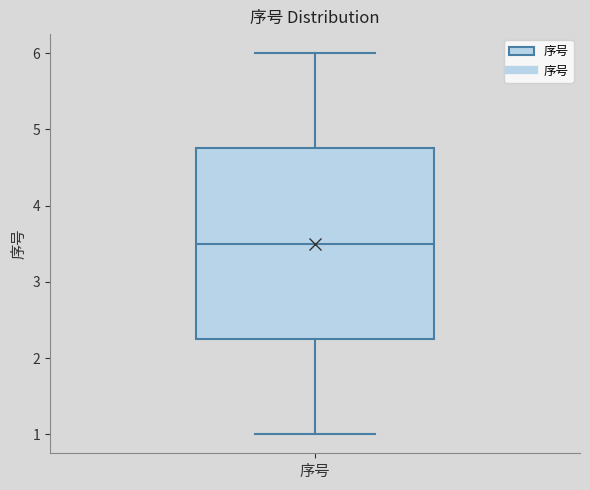

Read this box plot against the y-axis: the position of the median line, the range covered by the box, and the ends of both whiskers. The values are not printed on the chart, so give them approximately, as read against the axis.

median 3.5, box 2.3 to 4.8, whiskers 1.0 to 6.0